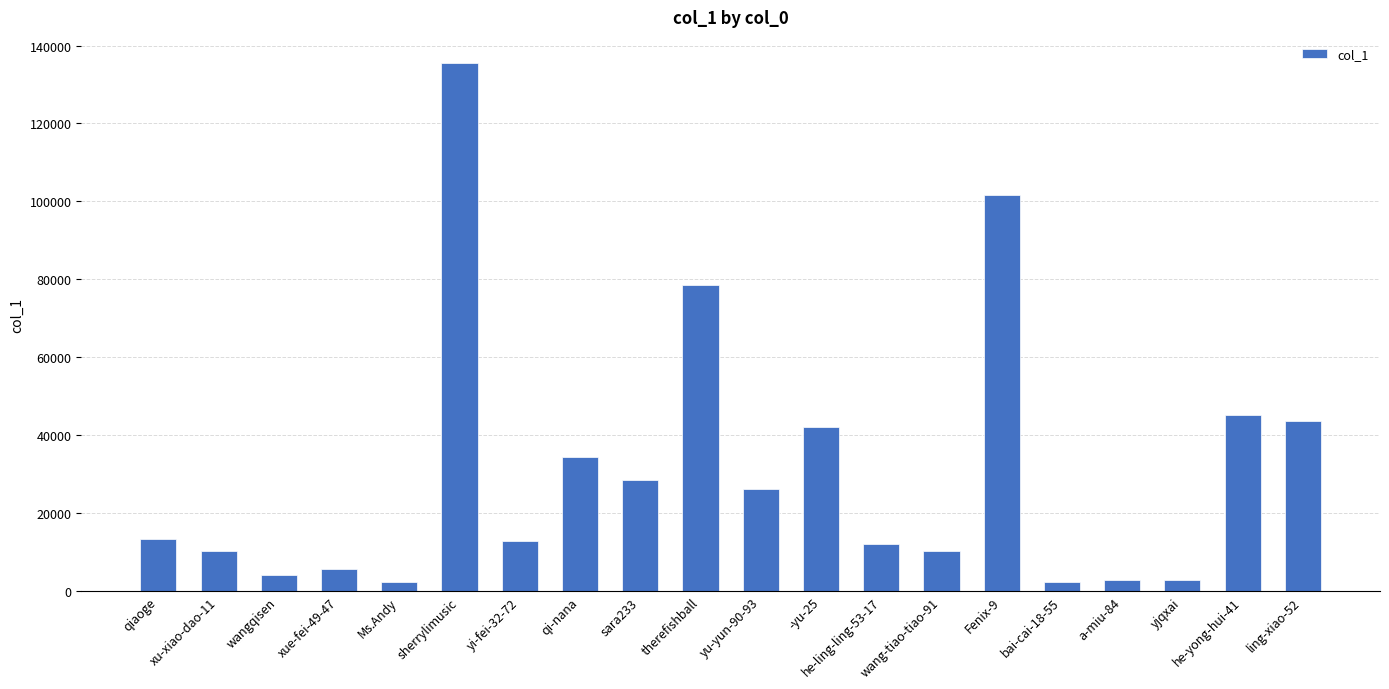

What is the maximum value shown in the chart?

135440